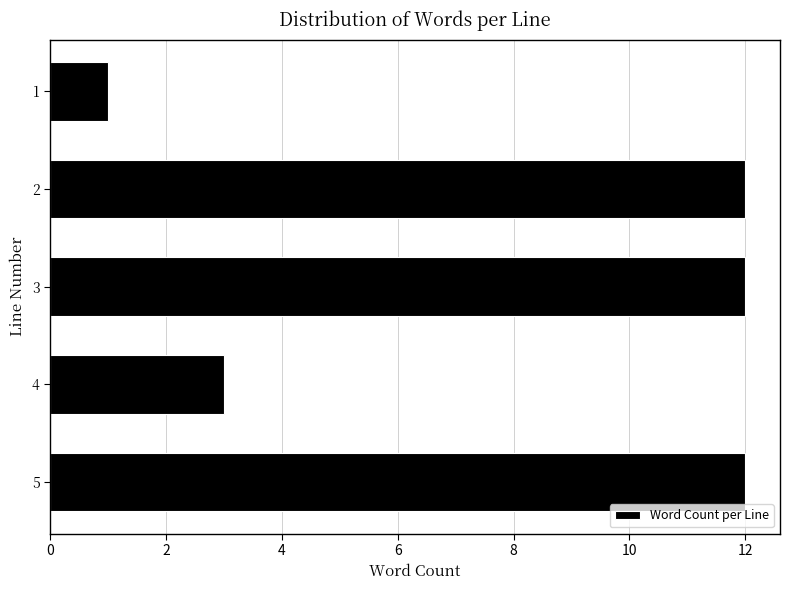

Reading bottom to top, transcribe all the data shown in this chart.

5=12	4=3	3=12	2=12	1=1